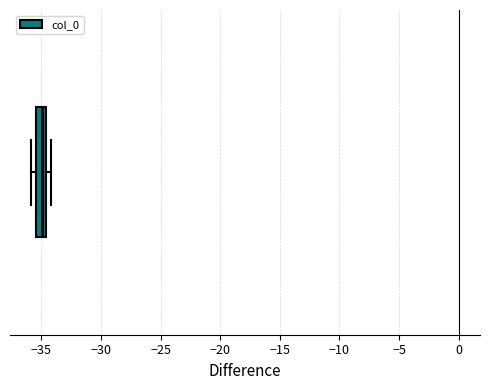

Read this box plot against the x-axis: the position of the median line, the range covered by the box, and the ends of both whiskers. The values are not printed on the chart, so give them approximately, as read against the axis.

median -35.0, box -35.5 to -34.5, whiskers -36.0 to -34.0